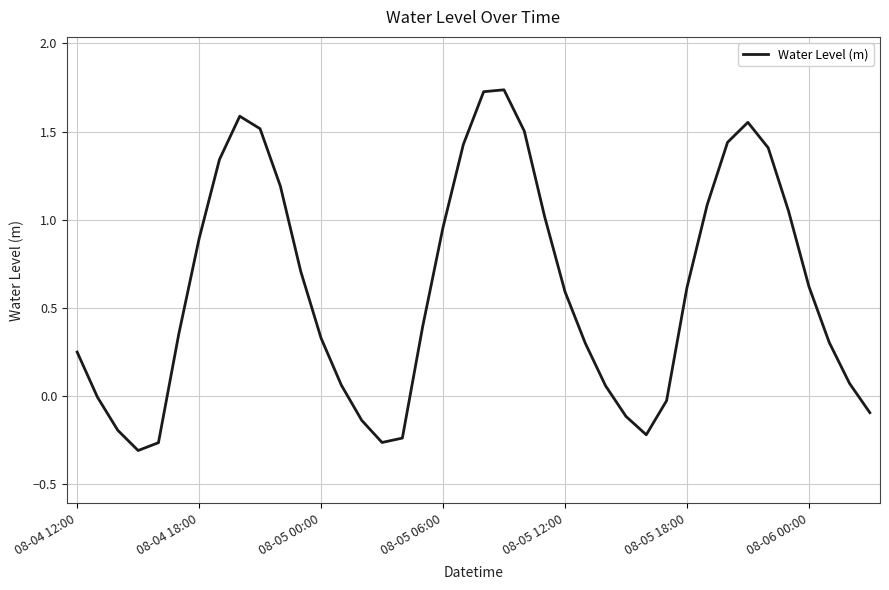

Does the chart have visible grid lines?

Yes